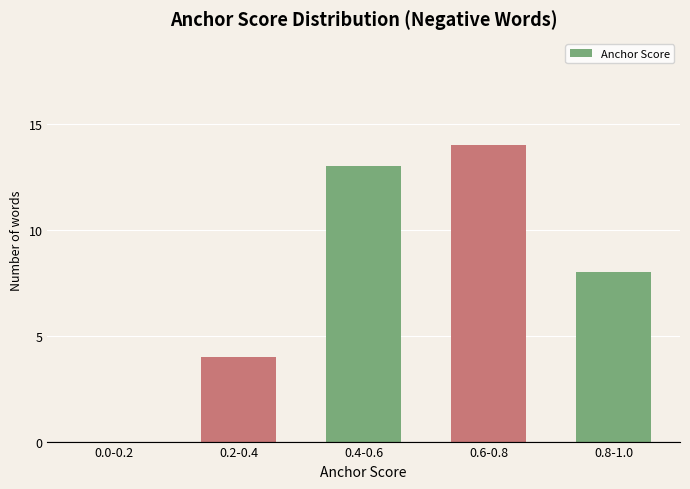

Reading left to right, extract all data points from this chart.

0.0-0.2=0	0.2-0.4=4	0.4-0.6=13	0.6-0.8=14	0.8-1.0=8